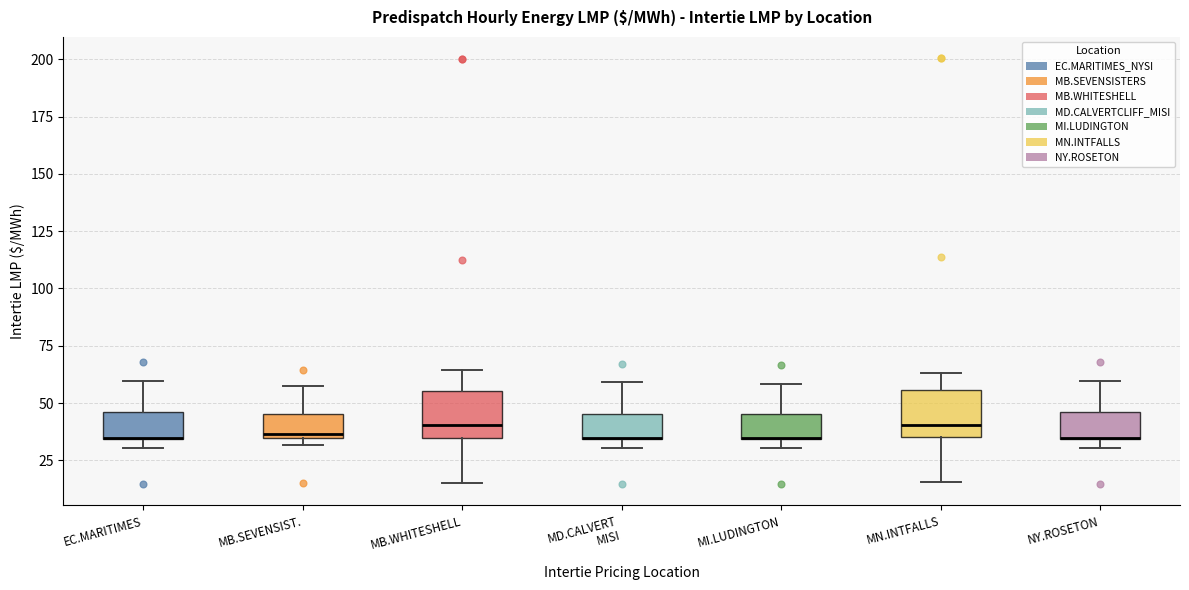

Where is the upper edge of the box for NY.ROSETON on the y-axis? The values are not printed on the chart, so give them approximately, as read against the axis.

45